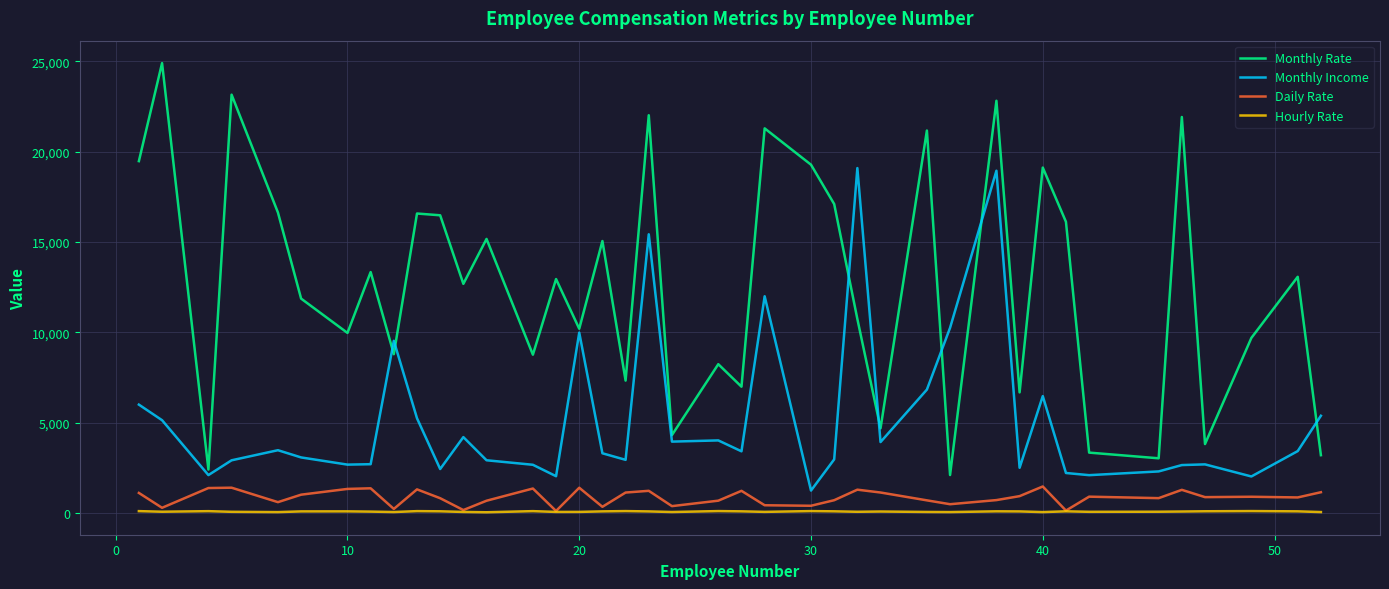

In Monthly Rate, how many points are lower than both neighbors (excluding endpoints)?

14